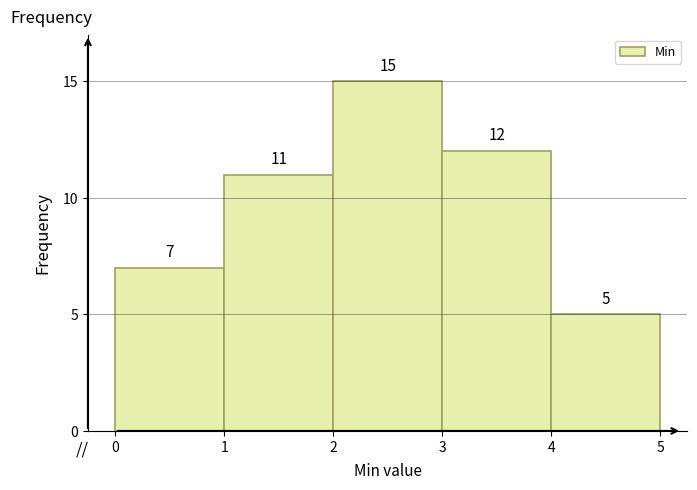

What is the height of the bar covering 2 to 3 on the x-axis?

15